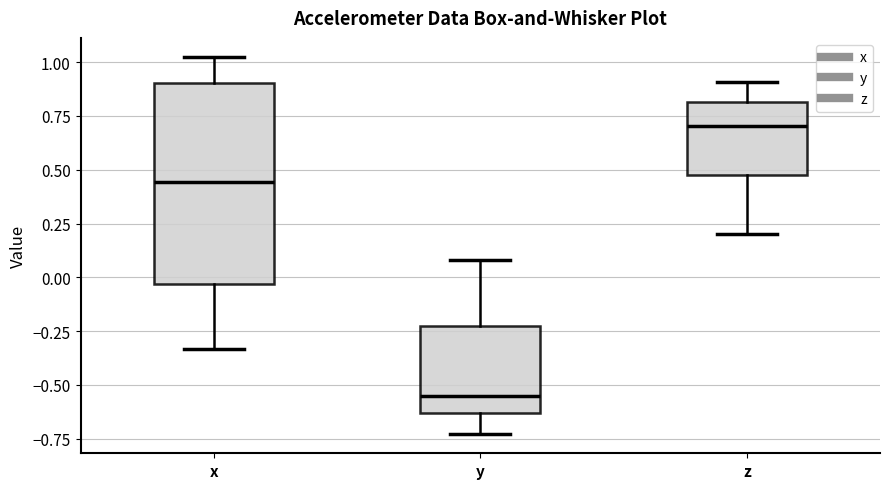

Where is the lower edge of the box for x on the y-axis? The values are not printed on the chart, so give them approximately, as read against the axis.

-0.05